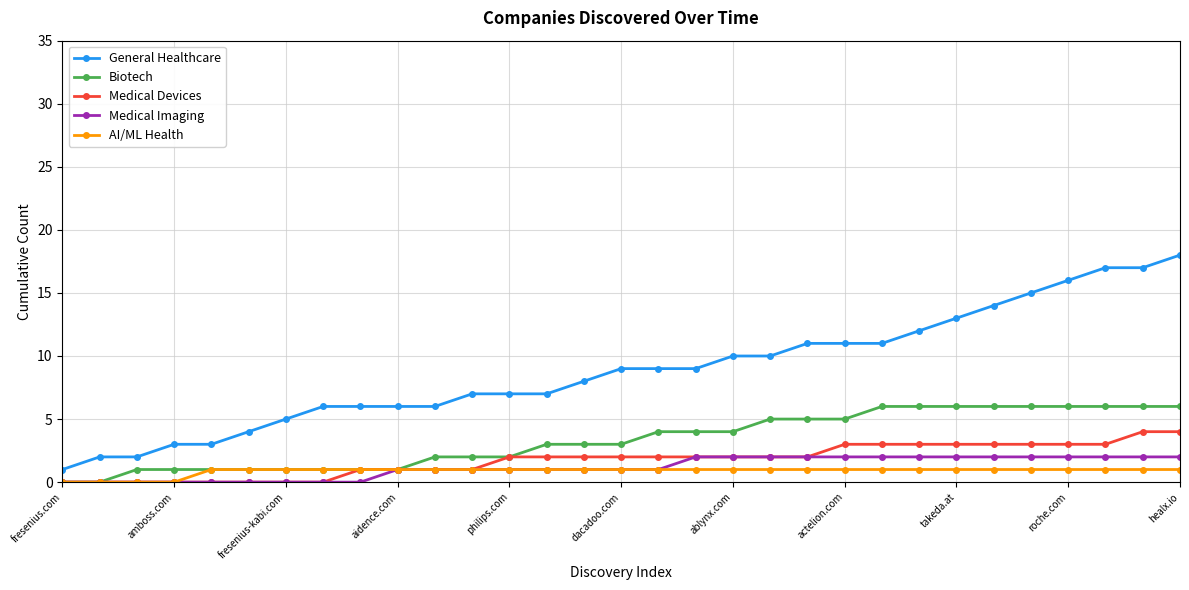

Count the number of data series in this chart.

5